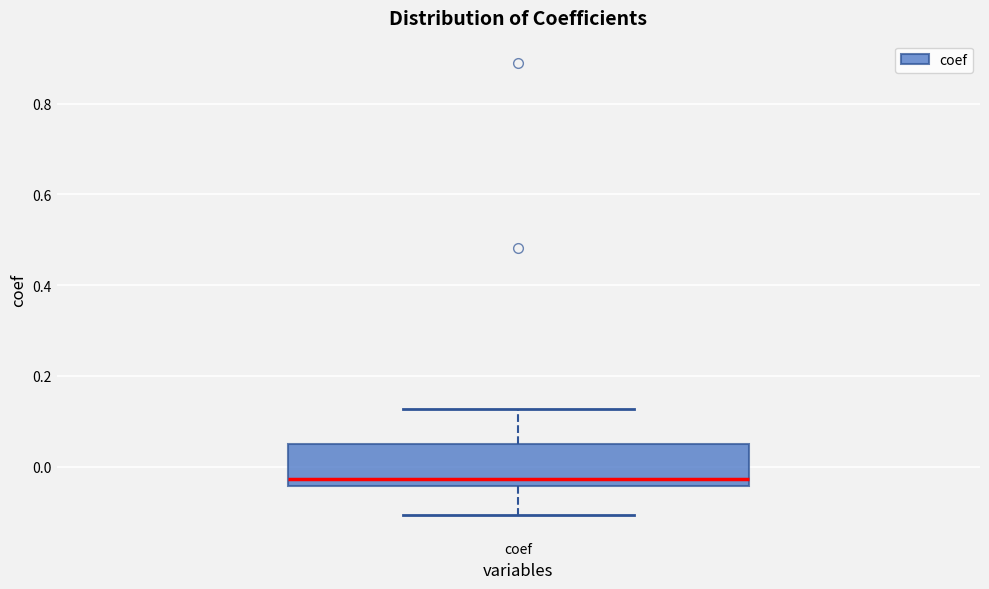

Read this box plot against the y-axis: the position of the median line, the range covered by the box, and the ends of both whiskers. The values are not printed on the chart, so give them approximately, as read against the axis.

median -0.02, box -0.04 to 0.06, whiskers -0.10 to 0.12